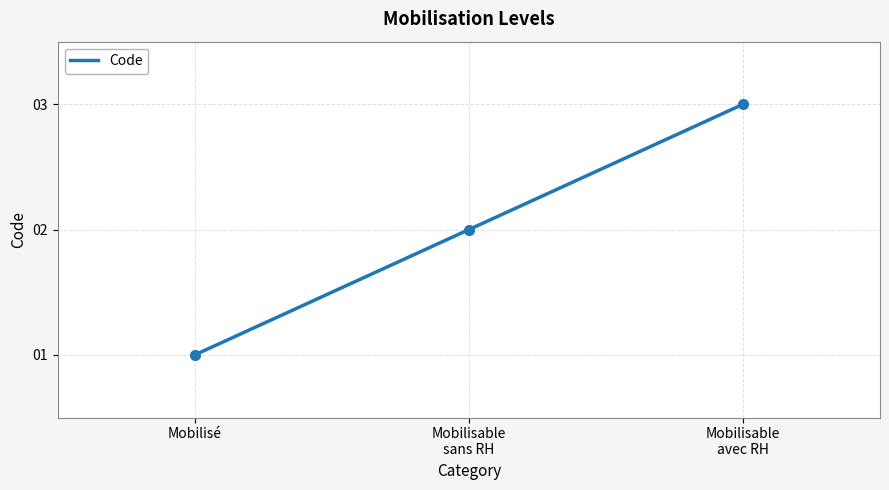

What is the label of the 3rd point from the left?

Mobilisable avec RH